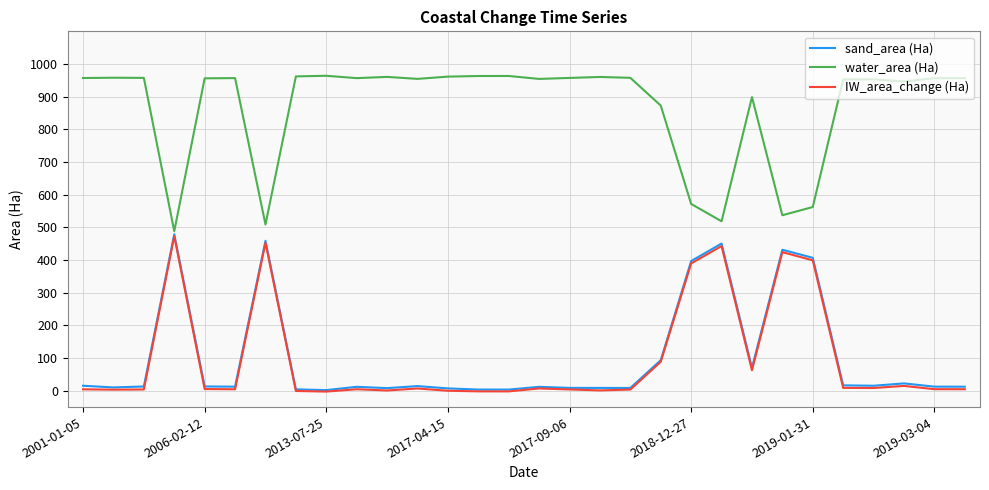

What is the maximum value for sand_area (Ha)?

478.9